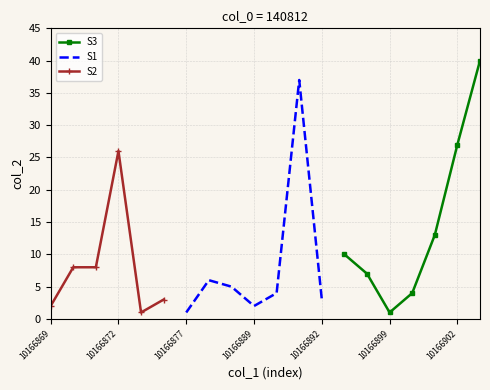

What is the maximum value shown in the chart?

40